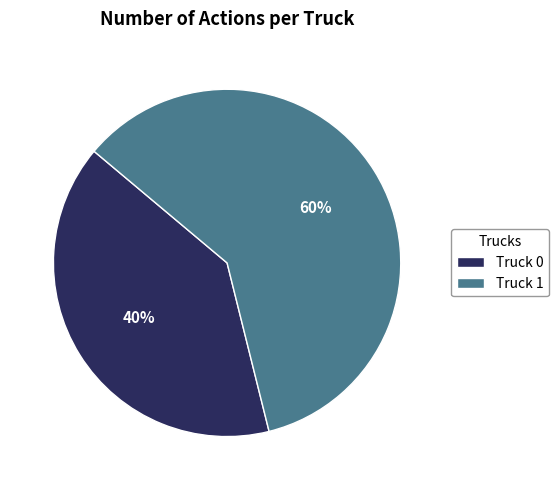

To the nearest percent, what is the combined percentage of Truck 1 and Truck 0?

100%